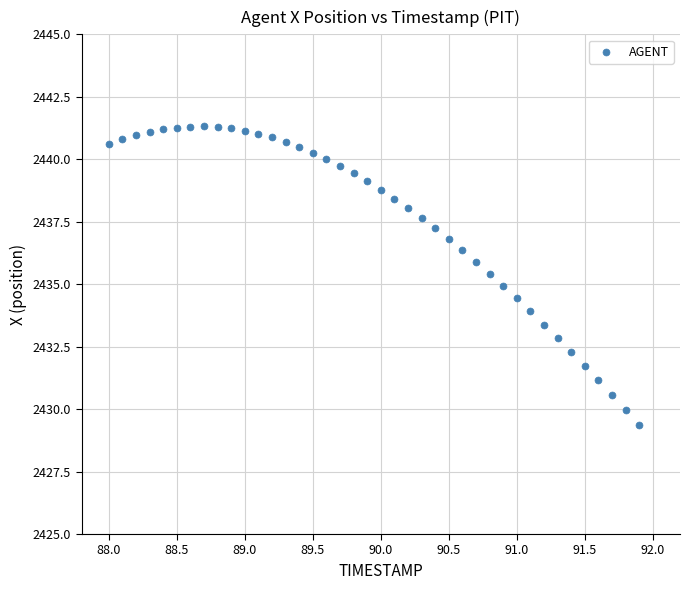

What is the range of X values (max minus min)?

3.9